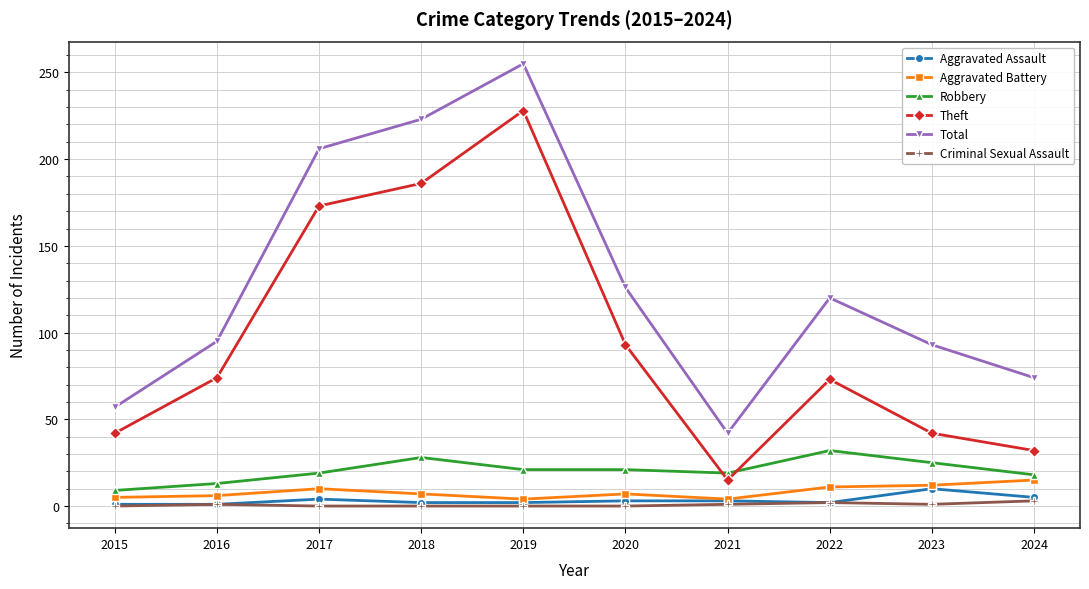

What is the difference between the Total values at 2020 and 2022?

6